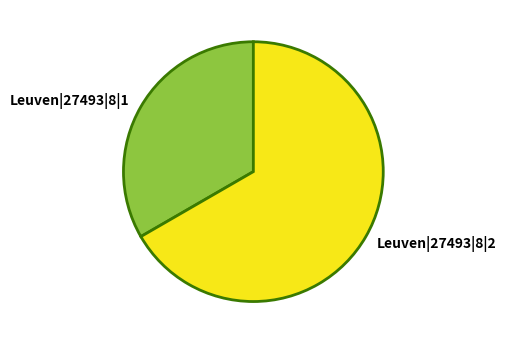

Do Leuven|27493|8|1 and Leuven|27493|8|2 together represent more than half of the pie?

Yes